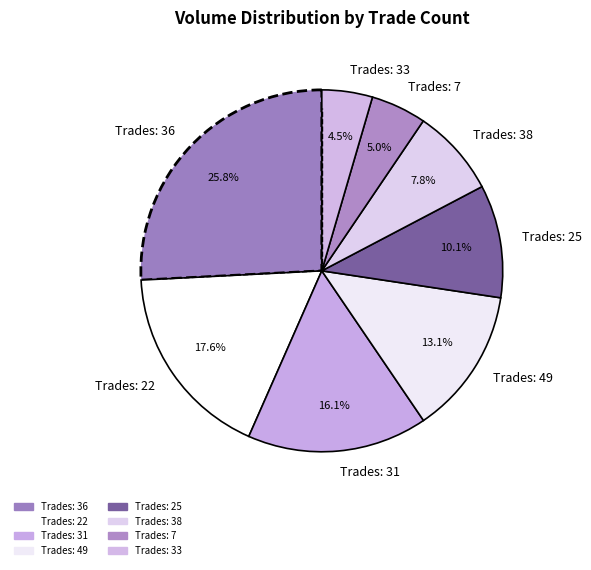

What is the largest slice in the pie chart?

Trades: 36